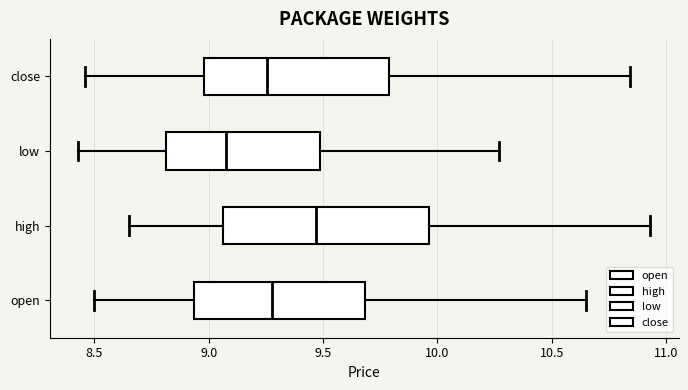

Reading bottom to top, read every box against the x-axis: the position of its median line, the range the box covers, and the ends of its whiskers. The values are not printed on the chart, so give them approximately, as read against the axis.

open: median 9.30, box 8.95 to 9.70, whiskers 8.50 to 10.65
high: median 9.45, box 9.05 to 9.95, whiskers 8.65 to 10.95
low: median 9.10, box 8.80 to 9.50, whiskers 8.45 to 10.25
close: median 9.25, box 9.00 to 9.80, whiskers 8.45 to 10.85